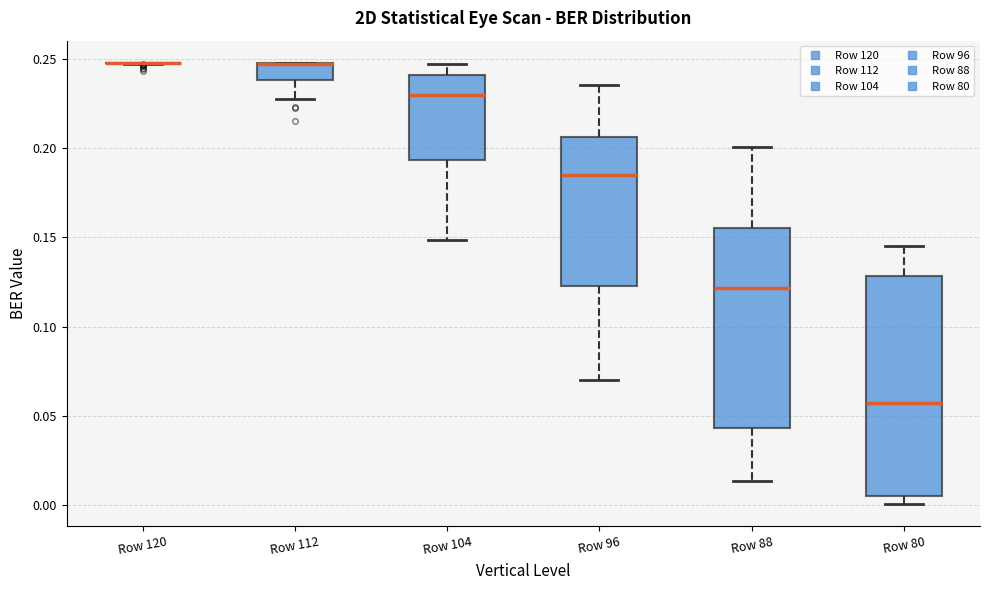

Where is the lower edge of the box for Row 104 on the y-axis? The values are not printed on the chart, so give them approximately, as read against the axis.

0.195